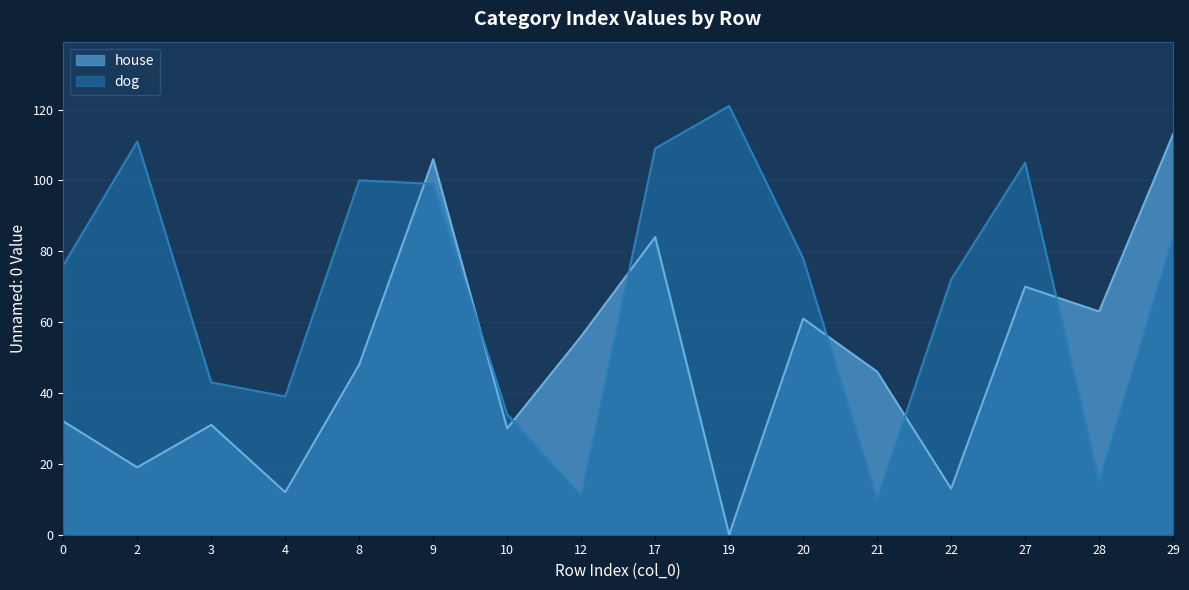

What is the value of the house point at the 14th from the left?

70